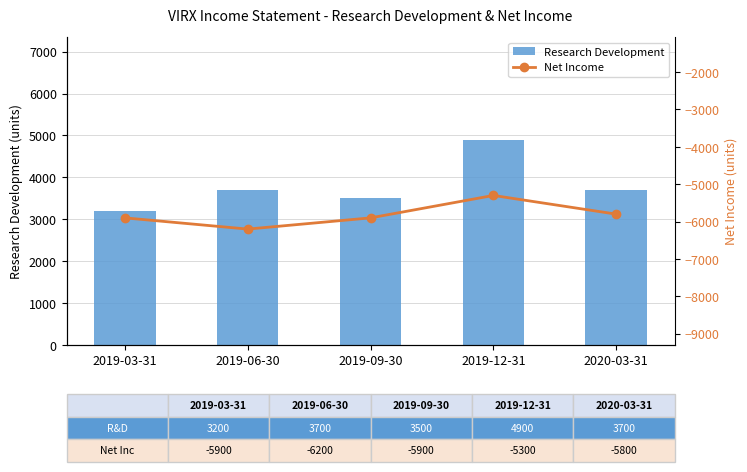

List the series in order of their overall mean, highest first.

Research Development, Net Income